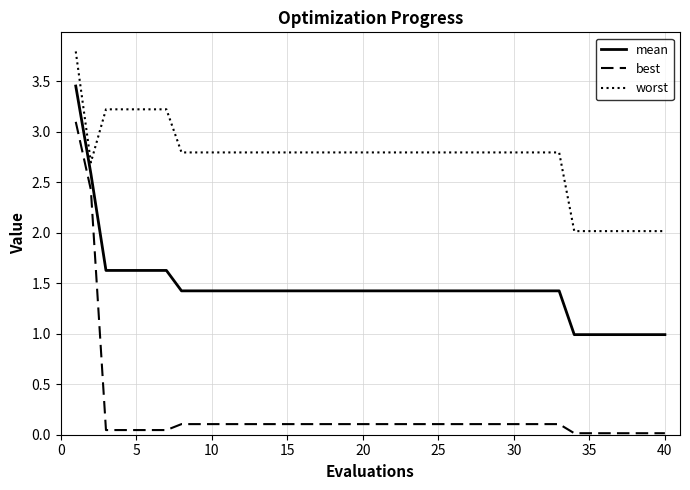

At how many categories does at least one series exceed 3?

6